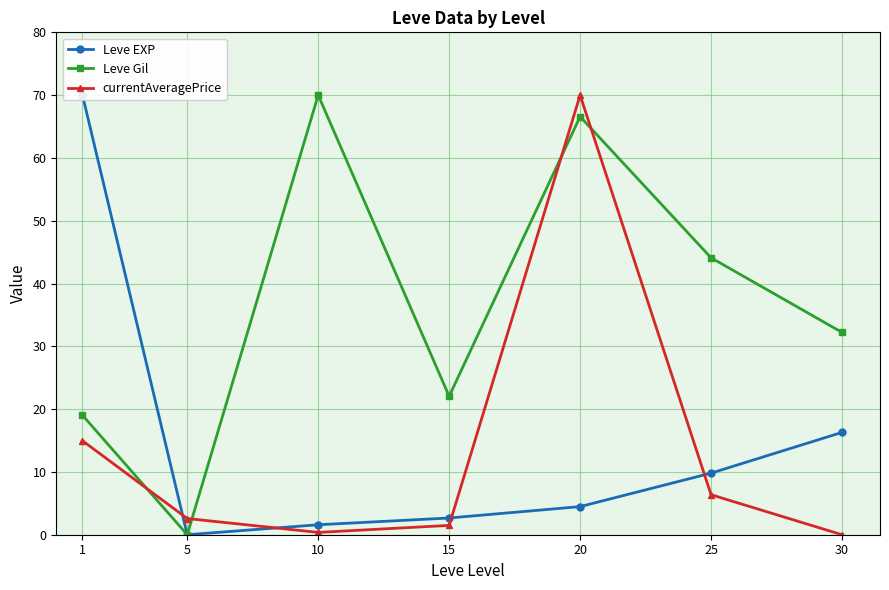

What is the spread (max minus min) of values at 5?

2.6